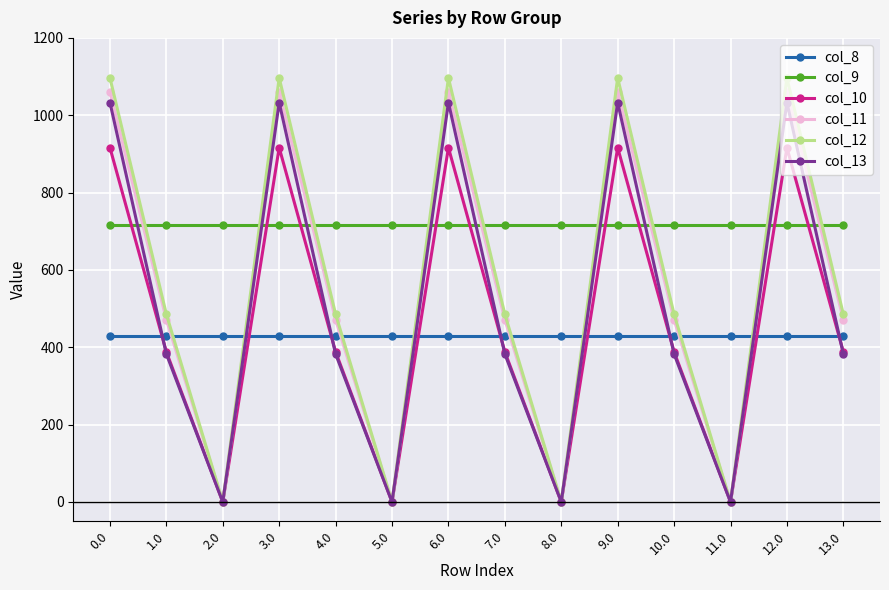

In col_11, how many points are lower than both neighbors (excluding endpoints)?

4